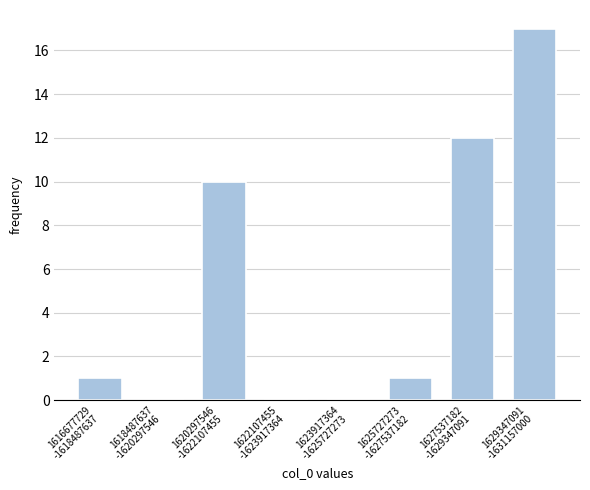

What is the maximum value shown in the chart?

17